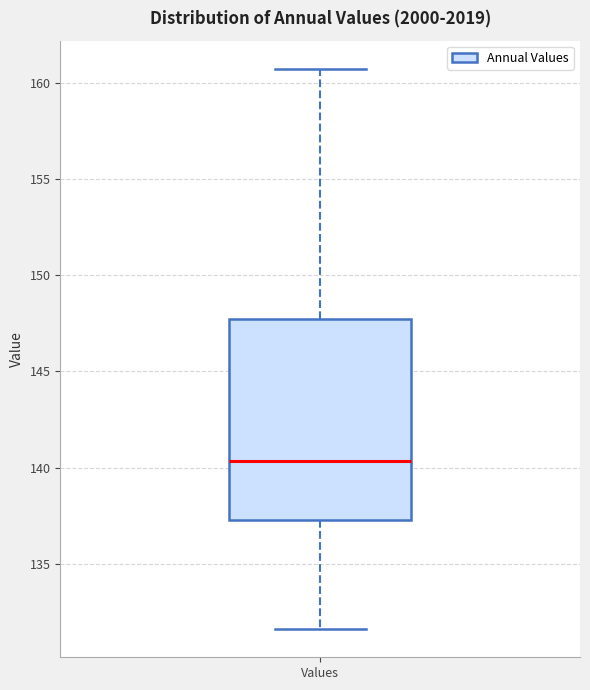

Transcribe this box plot: give where the median line is, the range the box spans, and where the two whiskers end, as read against the y-axis. The values are not printed on the chart, so give them approximately, as read against the axis.

median 140.5, box 137.5 to 147.5, whiskers 131.5 to 160.5